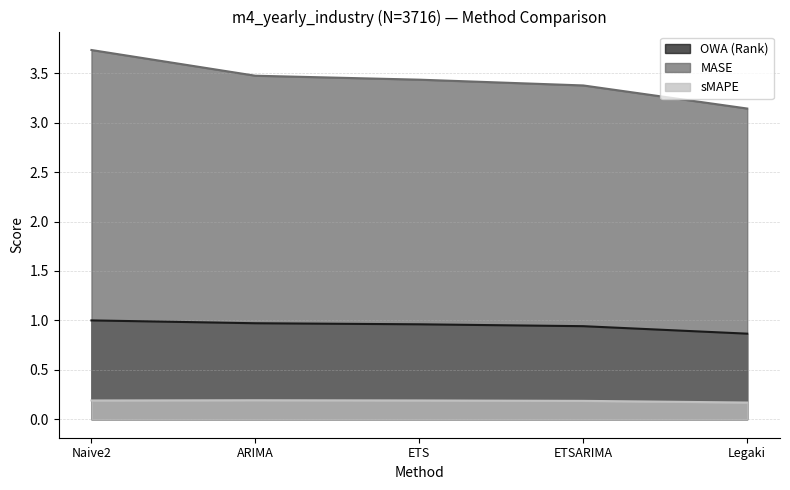

What is the label of the 5th point from the left?

Legaki